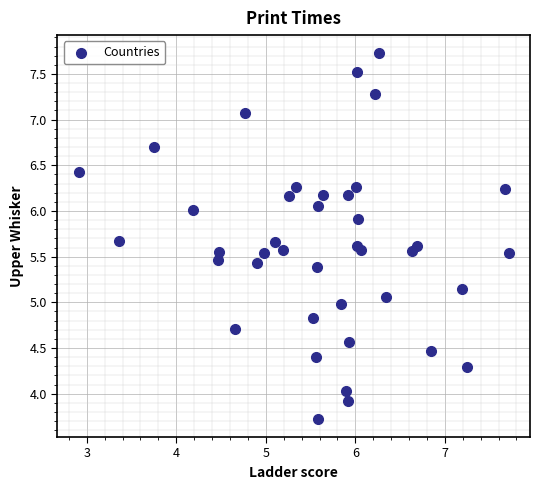

What is the range of X values (max minus min)?

4.8